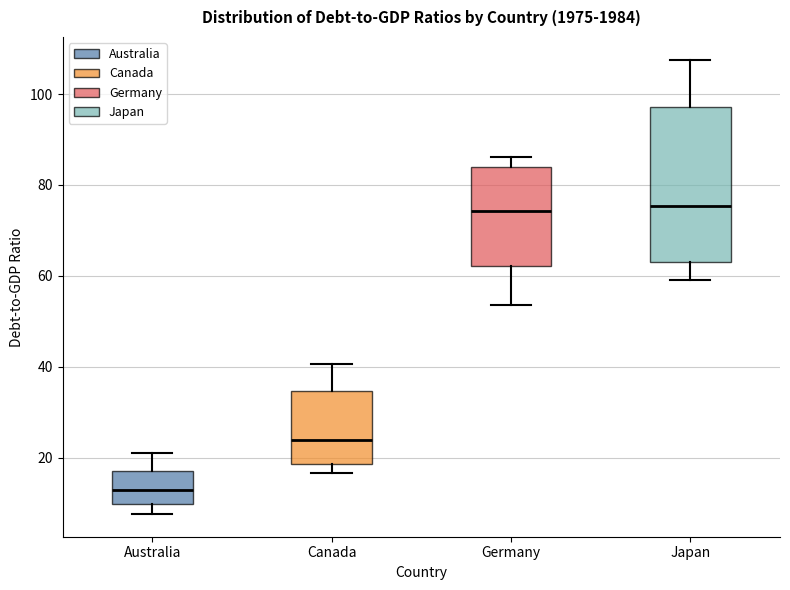

Which box is the tallest, from its lower edge to its upper edge?

Japan